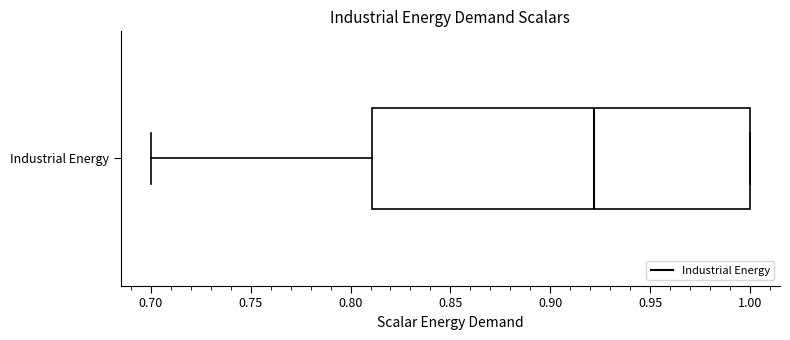

Read this box plot against the x-axis: the position of the median line, the range covered by the box, and the ends of both whiskers. The values are not printed on the chart, so give them approximately, as read against the axis.

median 0.92, box 0.81 to 1.00, whiskers 0.70 to 1.00